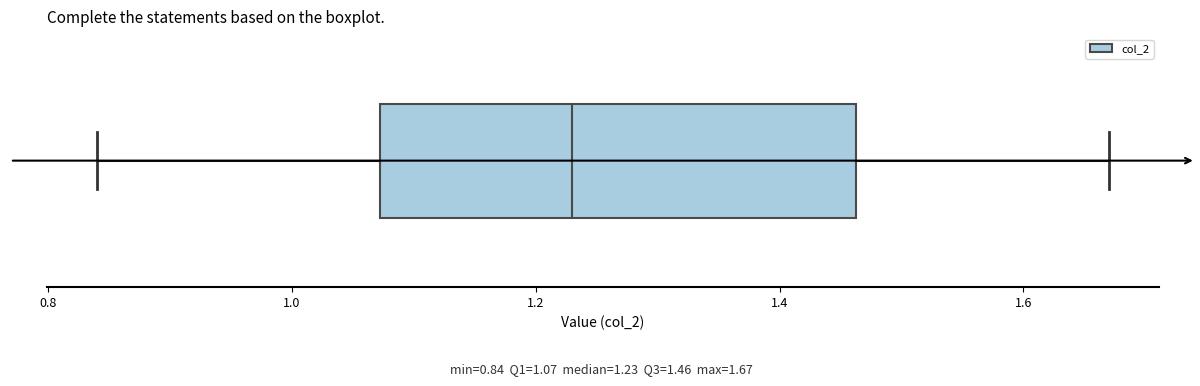

Transcribe this box plot: give where the median line is, the range the box spans, and where the two whiskers end, as read against the x-axis. The values are not printed on the chart, so give them approximately, as read against the axis.

median 1.24, box 1.08 to 1.46, whiskers 0.84 to 1.68